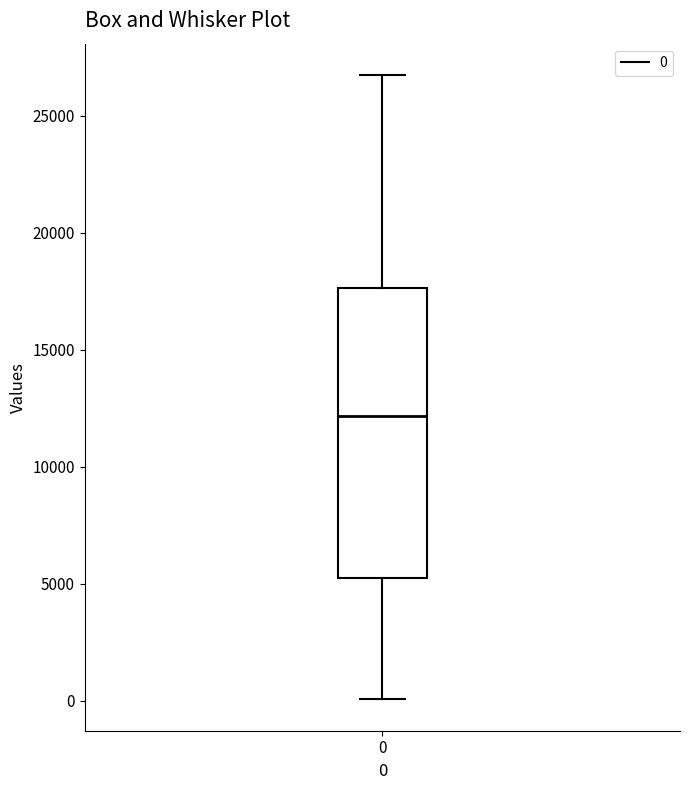

Transcribe this box plot: give where the median line is, the range the box spans, and where the two whiskers end, as read against the y-axis. The values are not printed on the chart, so give them approximately, as read against the axis.

median 12000, box 5000 to 17500, whiskers 0 to 26500